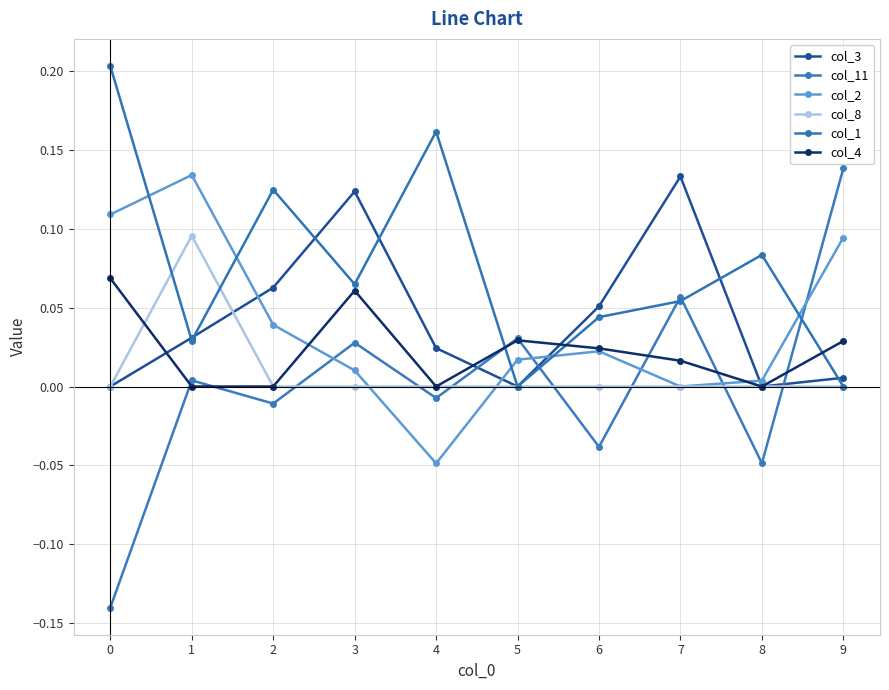

Is the value of col_4 at 3 greater than the value of col_3 at 6?

Yes